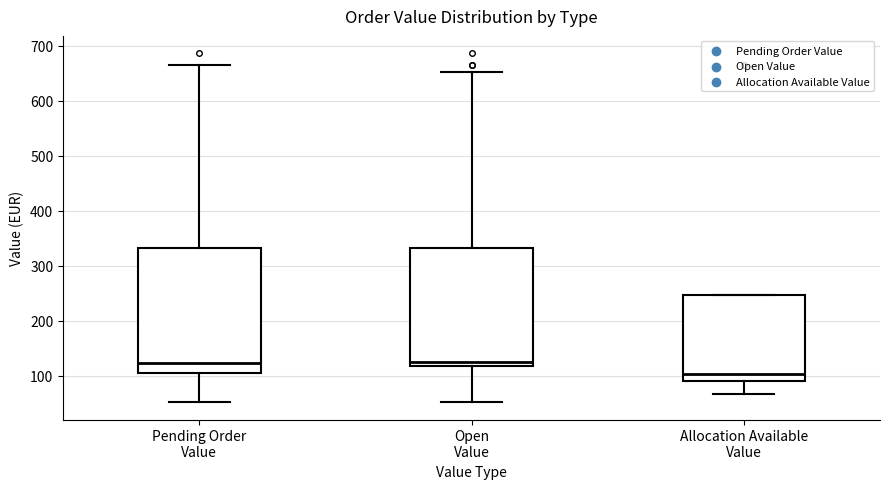

Reading left to right, read every box against the y-axis: the position of its median line, the range the box covers, and the ends of its whiskers. The values are not printed on the chart, so give them approximately, as read against the axis.

Pending Order Value: median 120, box 110 to 330, whiskers 50 to 670
Open Value: median 130, box 120 to 330, whiskers 50 to 650
Allocation Available Value: median 100, box 90 to 250, whiskers 70 to 250